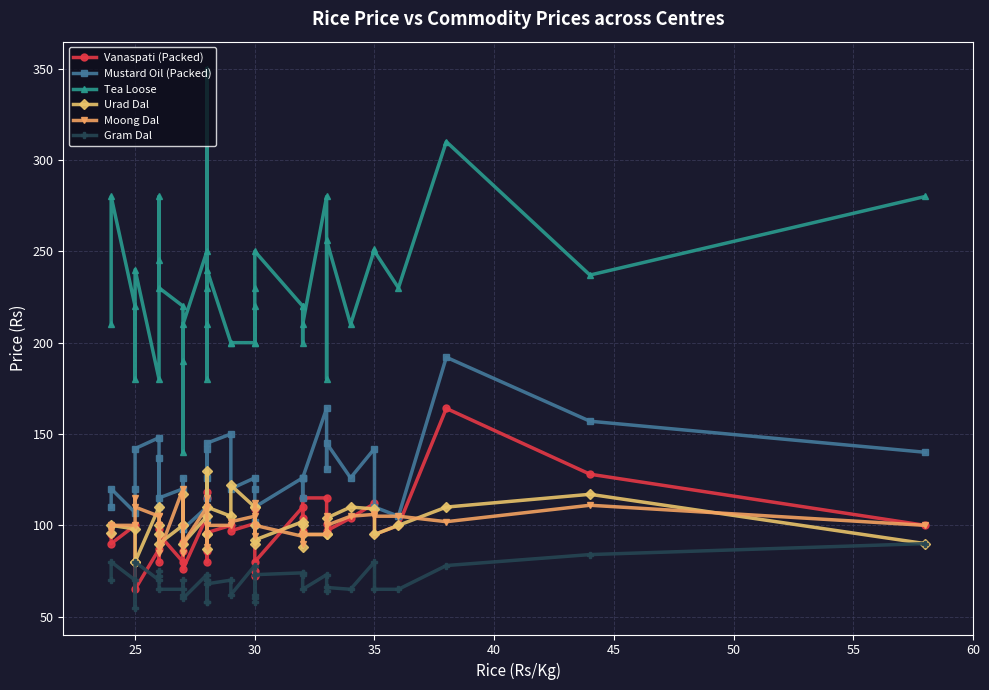

At which category does Vanaspati (Packed) reach its first local peak?

25